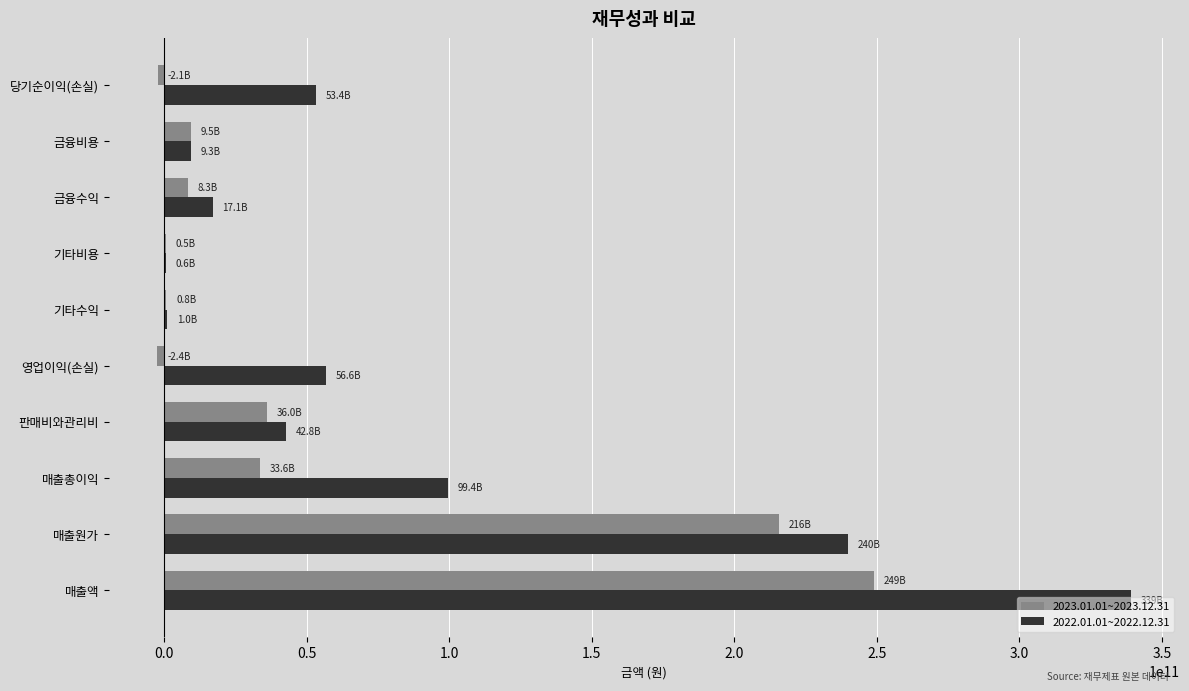

Between 판매비와관리비 and 금융수익, which series saw the biggest shift?

2023.01.01~2023.12.31